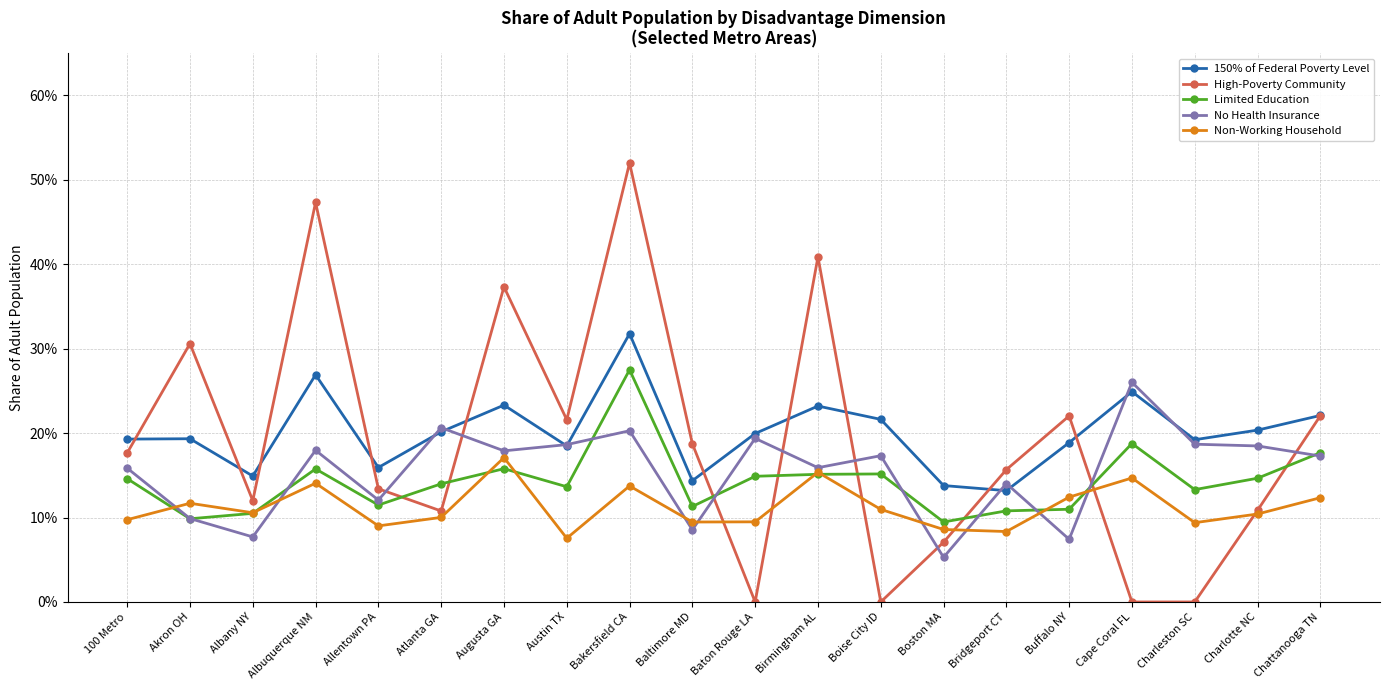

What are all the series names shown in the legend?

150% of Federal Poverty Level, High-Poverty Community, Limited Education, No Health Insurance, Non-Working Household